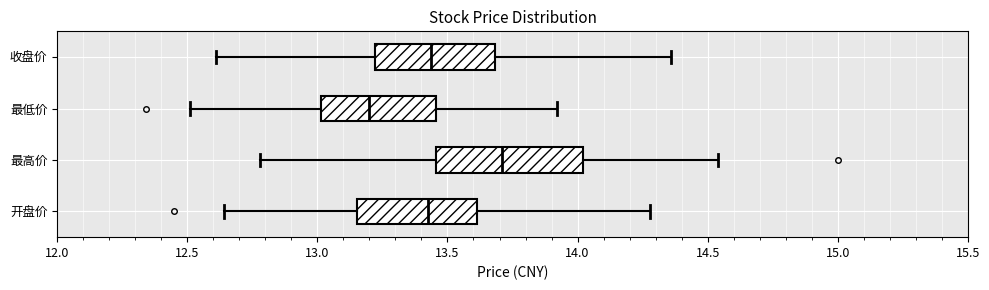

Comparing the boxes themselves (not the whiskers), which one is the widest?

最高价